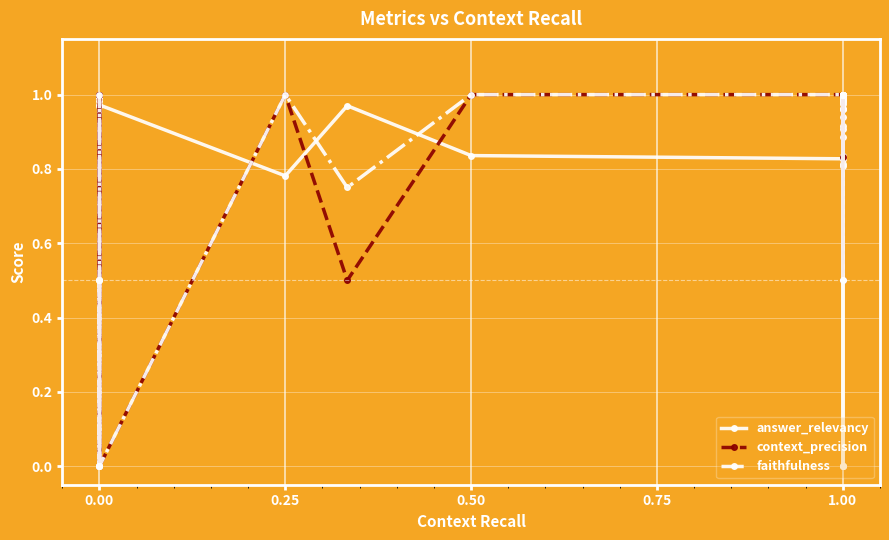

Where is the first local minimum?

4